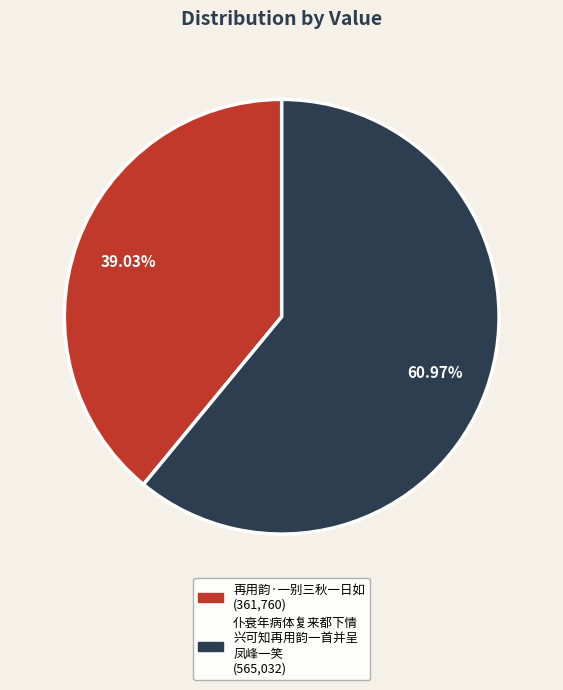

Is there any slice that represents more than half of the pie?

Yes